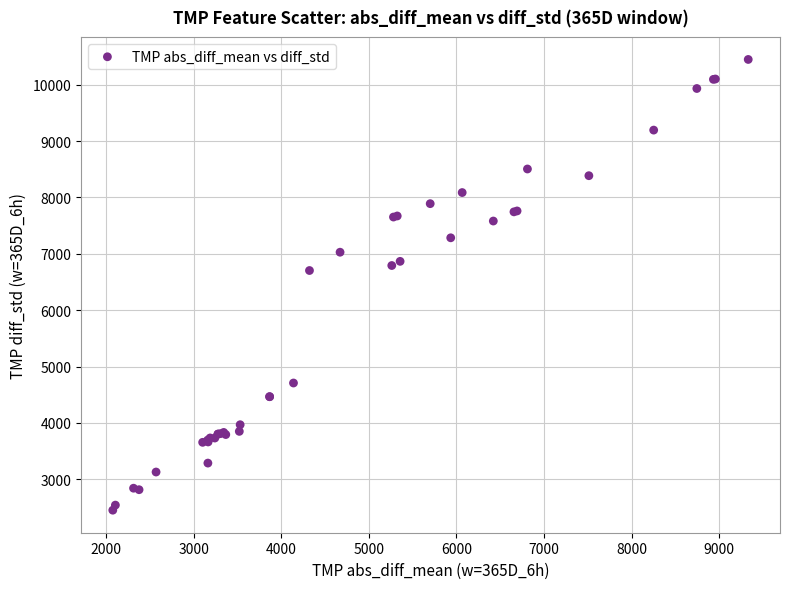

What Y value in the scatter plot is closest to 6450?

6704.3